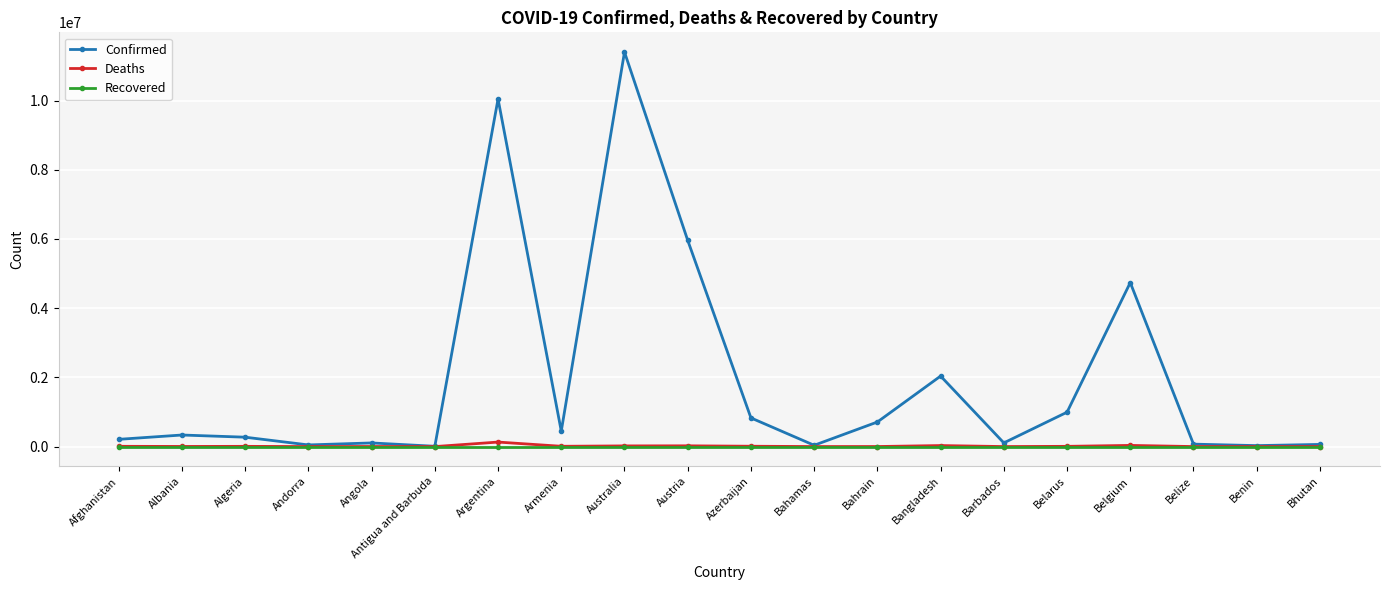

What is the highest value of the Deaths series?

130472